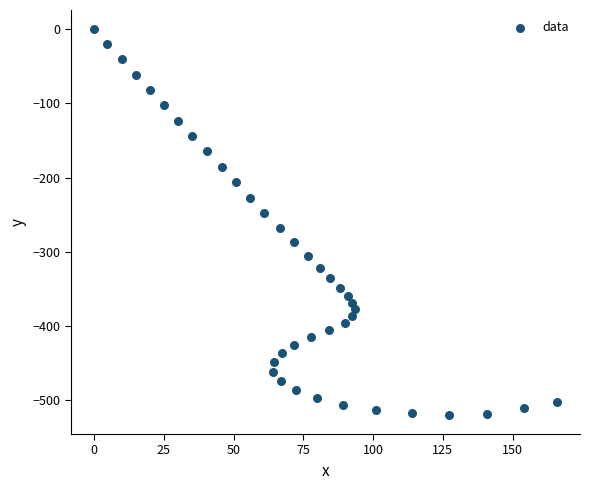

What is the range of X values (max minus min)?

165.9